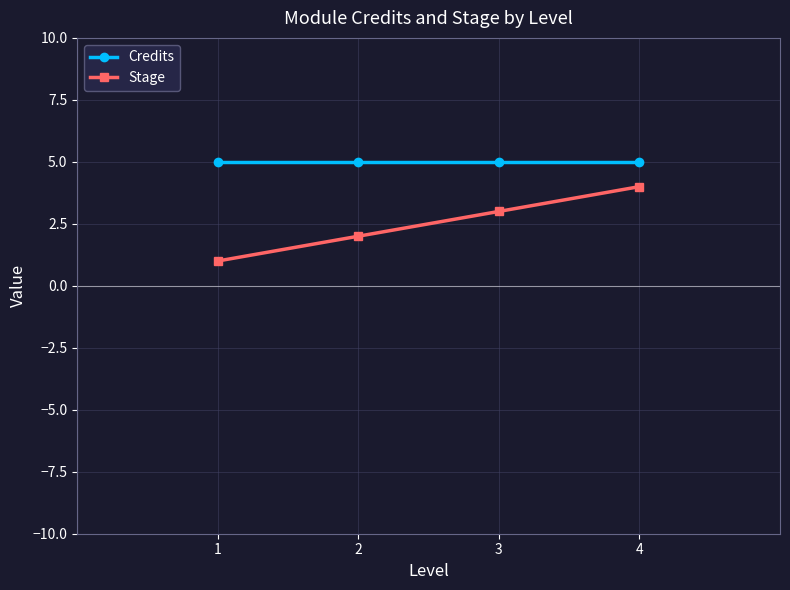

What is the maximum value shown in the chart?

5